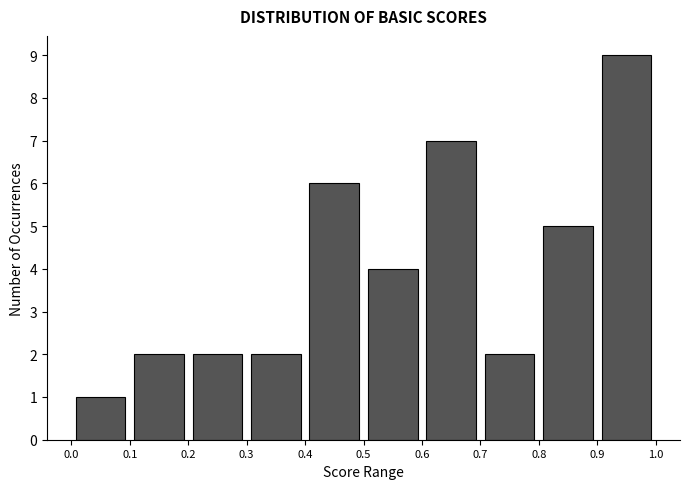

How tall is the bar that spans 0.2 to 0.3 on the x-axis? The values are not printed on the chart, so give them approximately, as read against the axis.

2